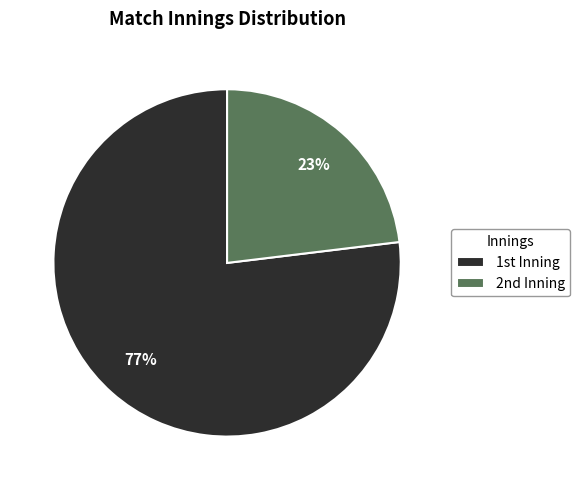

Rank the categories by value from lowest to highest.

2nd, 1st